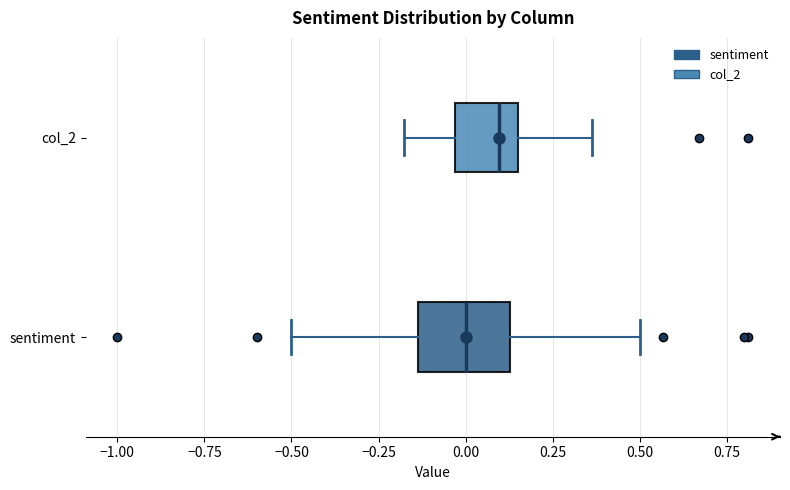

Which box is the widest, from its left edge to its right edge?

sentiment